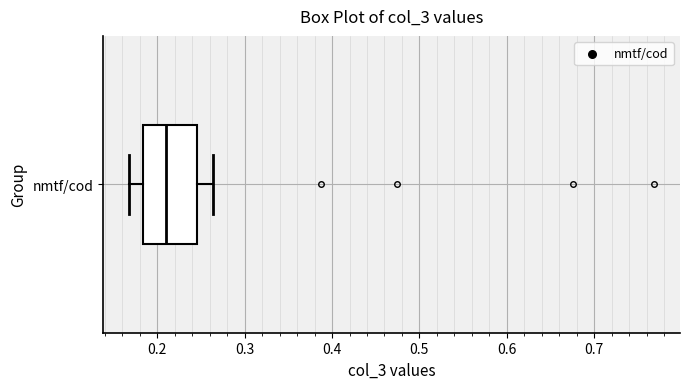

Where is the left edge of the box for nmtf/cod on the x-axis? The values are not printed on the chart, so give them approximately, as read against the axis.

0.18